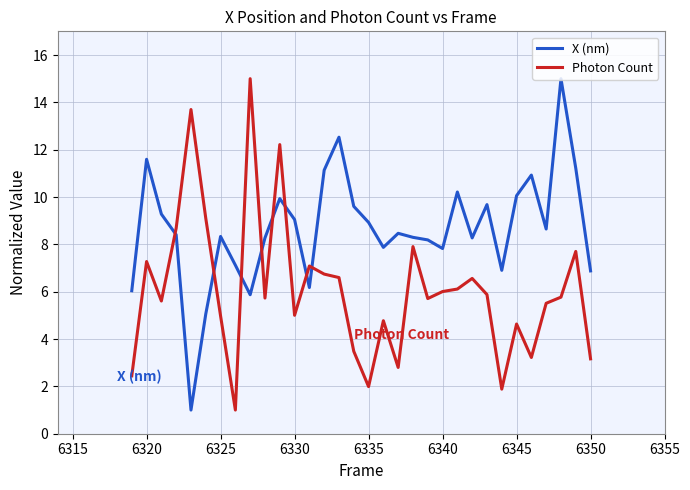

List the series in order of their overall mean, lowest first.

Photon Count, X (nm)